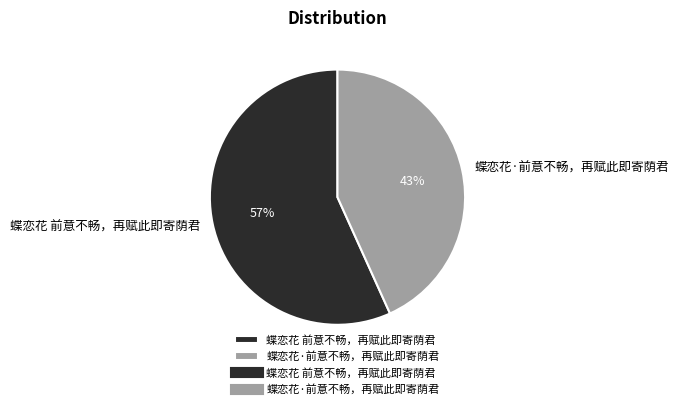

Does any single category account for the majority?

Yes